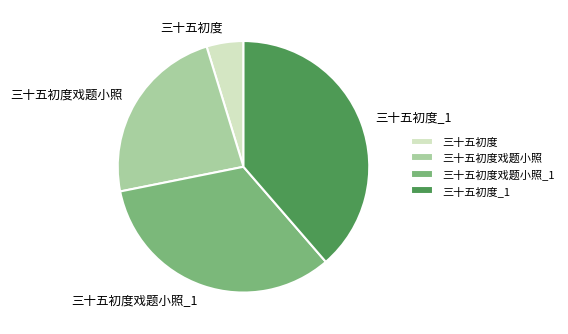

Does 三十五初度 account for over 50% of the chart?

No